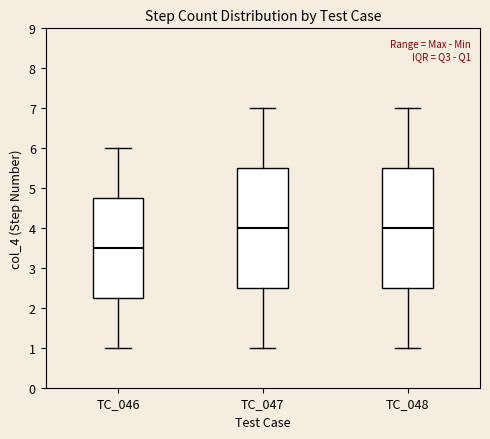

Reading left to right, transcribe this box plot: for each box, give where its median line is, the range the box spans, and where its two whiskers end, as read against the y-axis. The values are not printed on the chart, so give them approximately, as read against the axis.

TC_046: median 3.5, box 2.3 to 4.8, whiskers 1.0 to 6.0
TC_047: median 4.0, box 2.5 to 5.5, whiskers 1.0 to 7.0
TC_048: median 4.0, box 2.5 to 5.5, whiskers 1.0 to 7.0